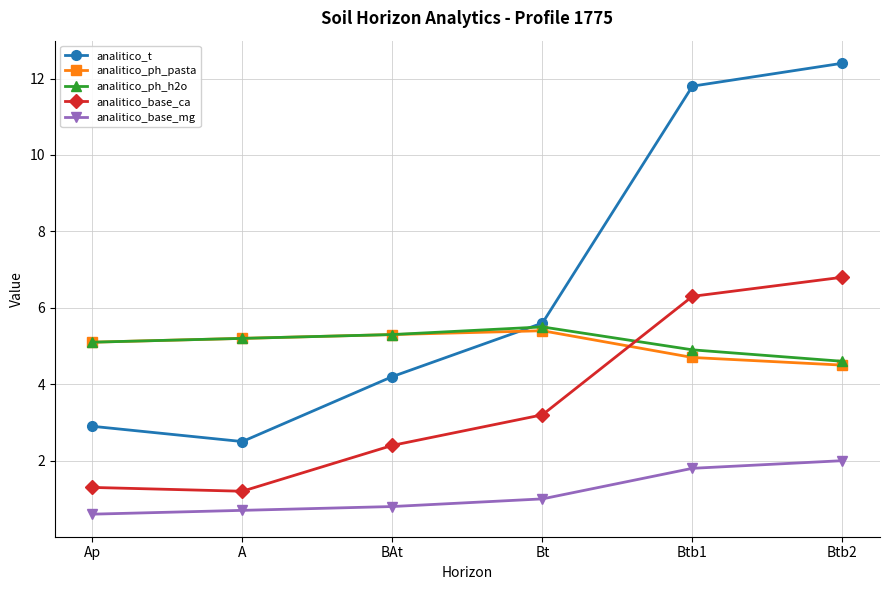

What is the minimum value for analitico_ph_h2o?

4.6